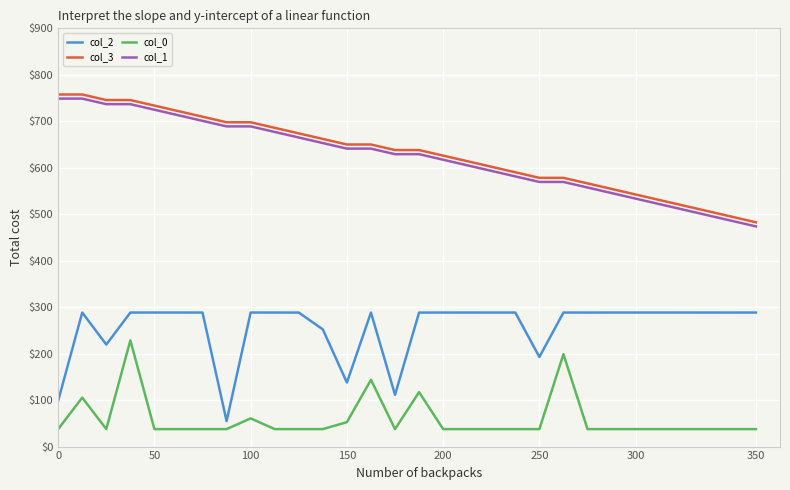

What is the maximum value shown in the chart?

757.6